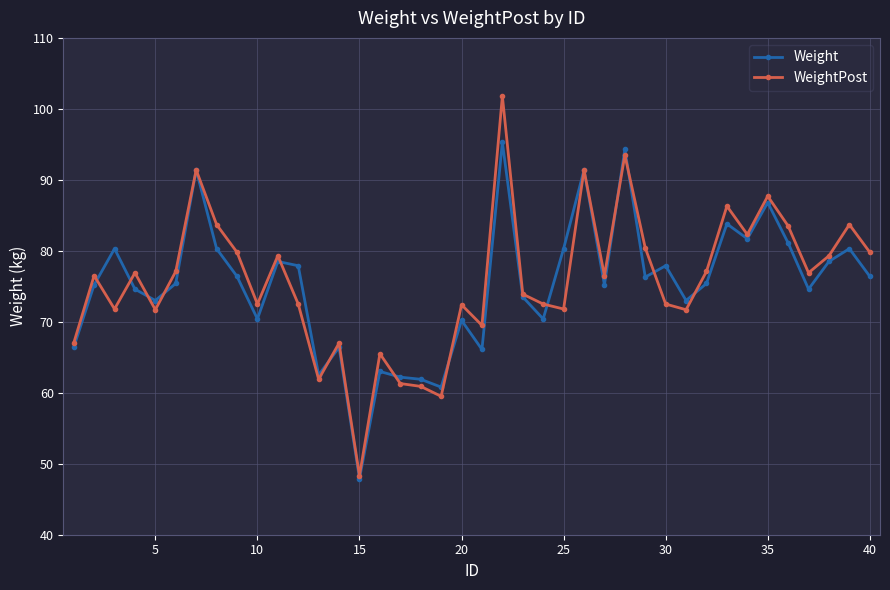

List the series in order of their peak value, lowest first.

Weight, WeightPost